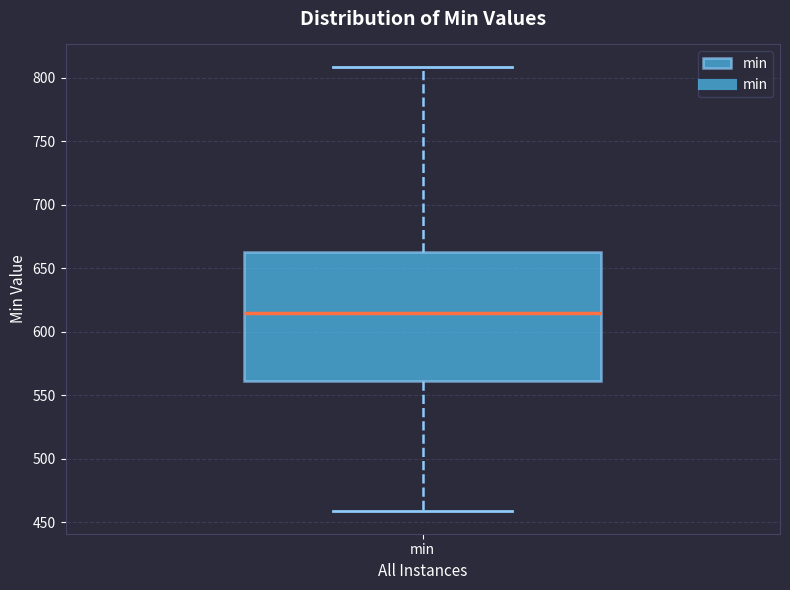

Read this box plot against the y-axis: the position of the median line, the range covered by the box, and the ends of both whiskers. The values are not printed on the chart, so give them approximately, as read against the axis.

median 615, box 560 to 665, whiskers 460 to 810